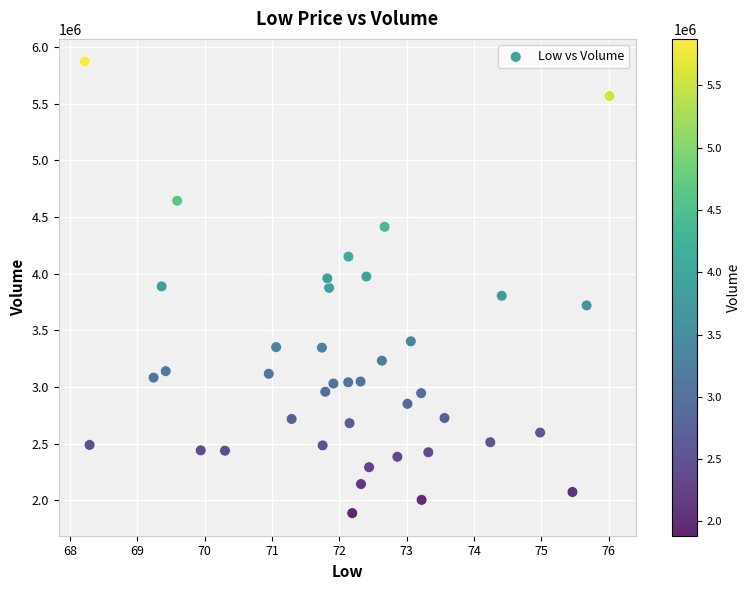

What is the range of Y values (max minus min)?

3986100